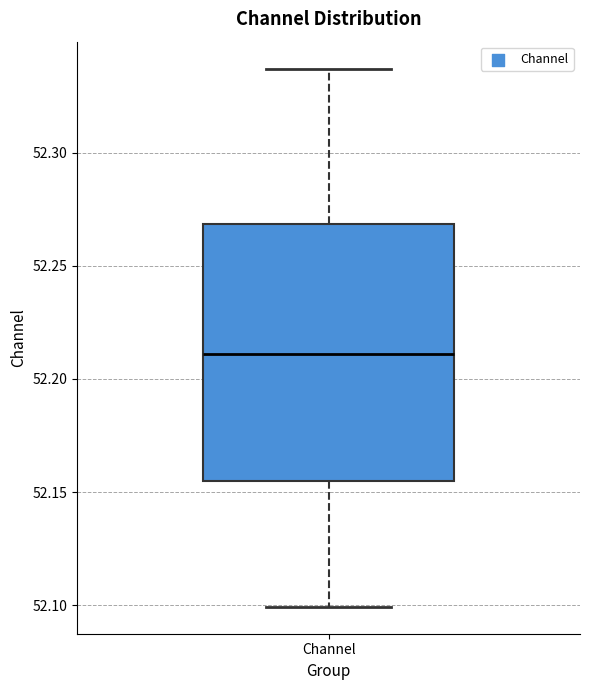

Where does the lower whisker of the box for Channel end on the y-axis? The values are not printed on the chart, so give them approximately, as read against the axis.

52.100